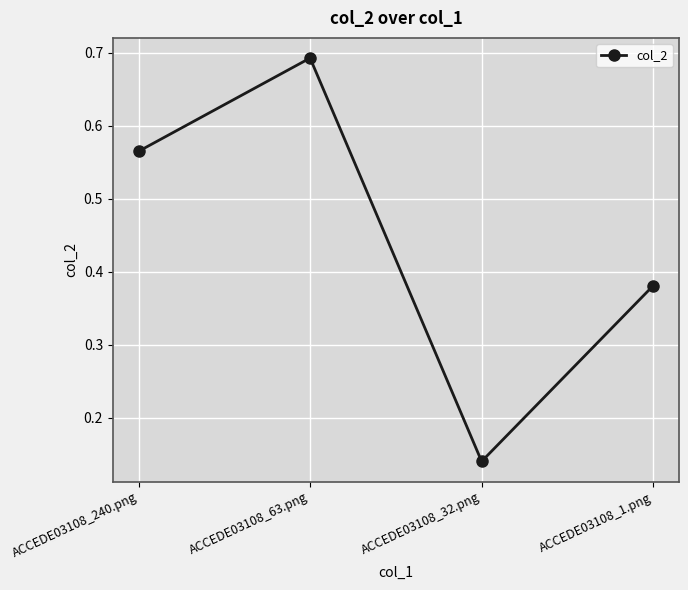

How many data points does each series have?

4